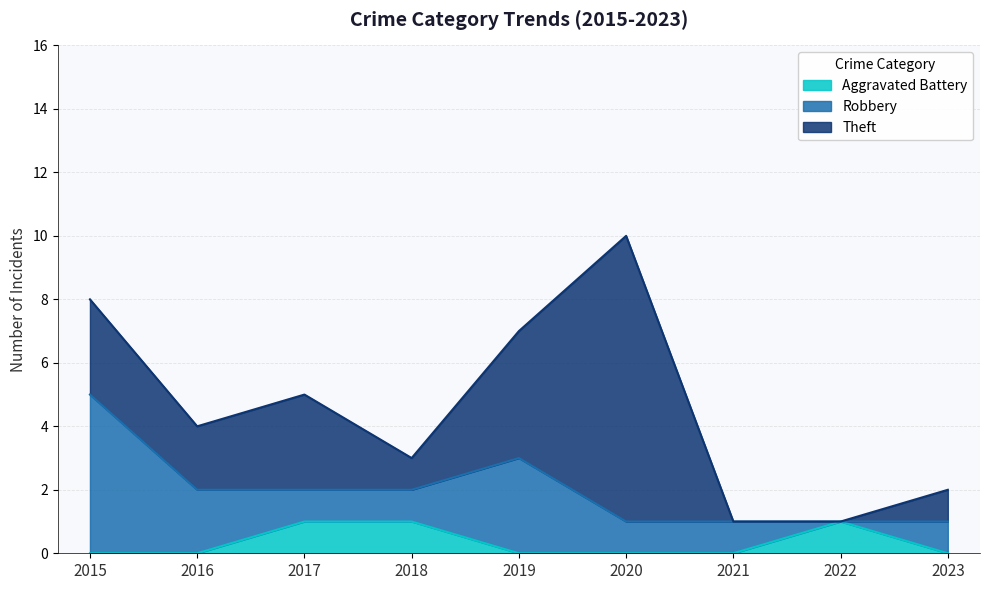

Where does the Robbery series first go above 1?

2015